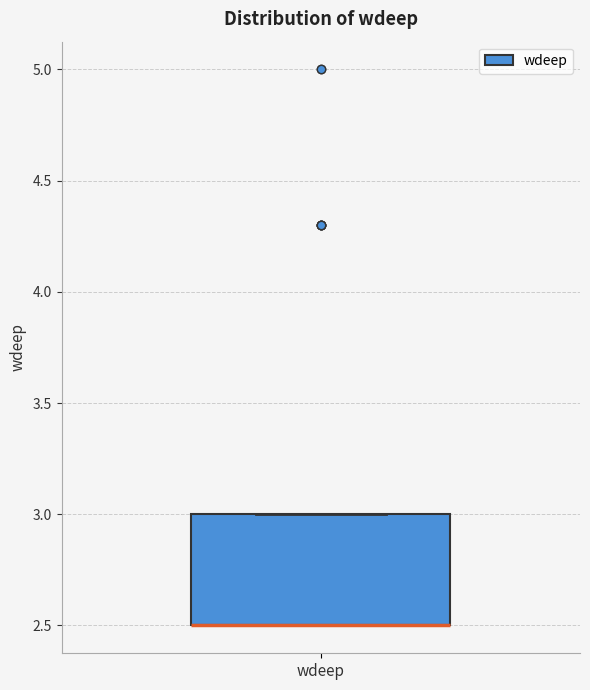

Where is the upper edge of the box for wdeep on the y-axis? The values are not printed on the chart, so give them approximately, as read against the axis.

3.0